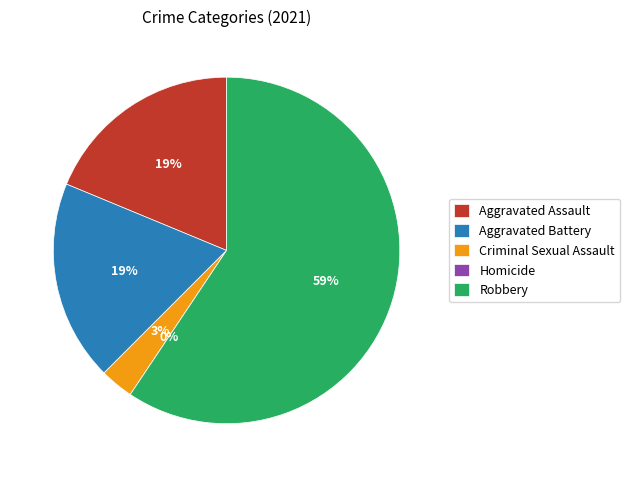

To the nearest percent, what is the combined percentage of Homicide and Robbery?

59%